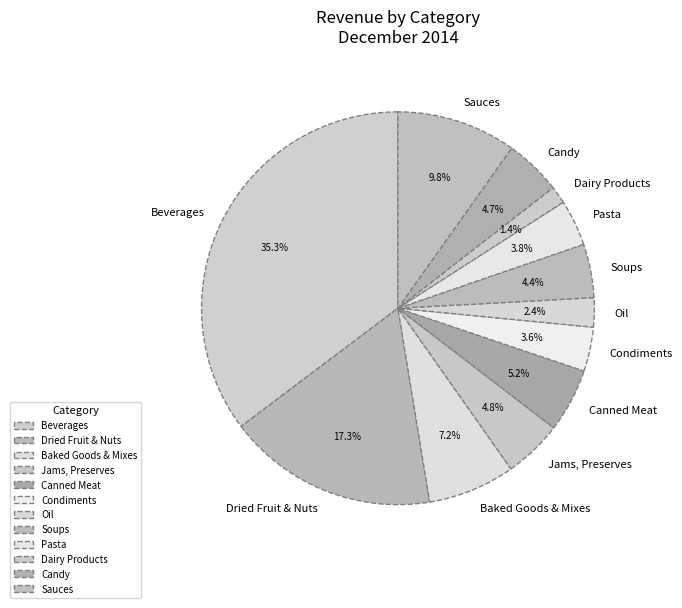

What is the largest slice in the pie chart?

Beverages